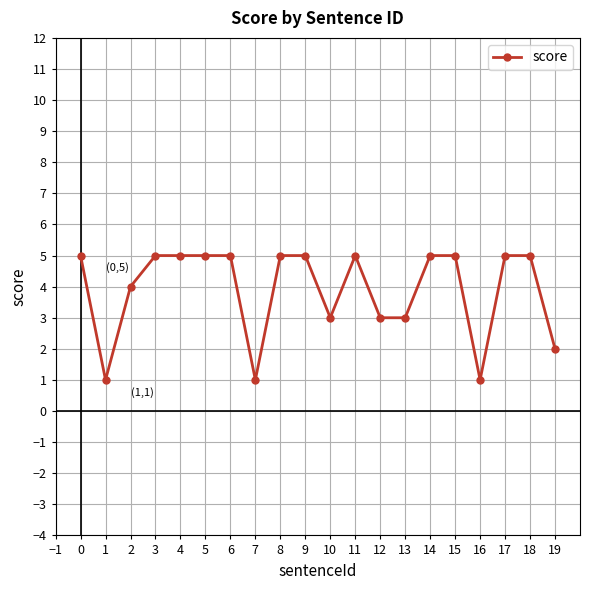

What is the approximate value at 18?

5